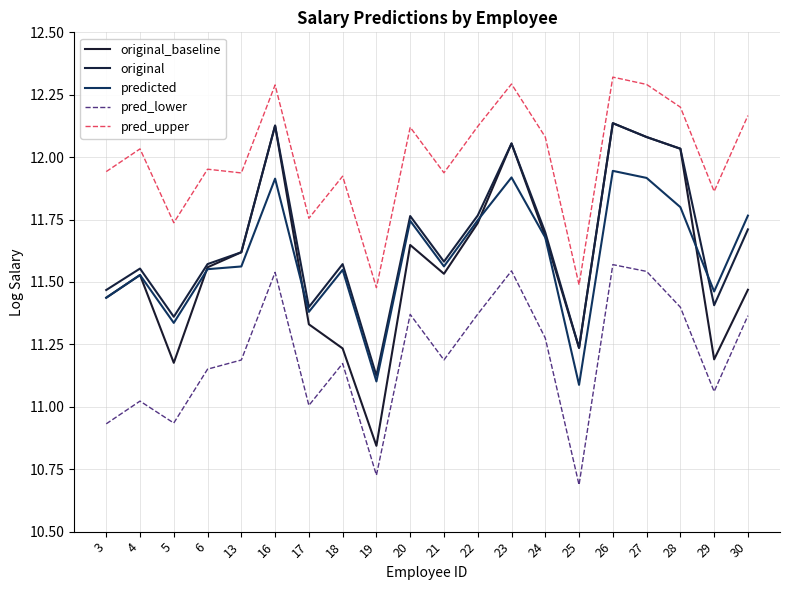

In original, how many points are lower than both neighbors (excluding endpoints)?

6